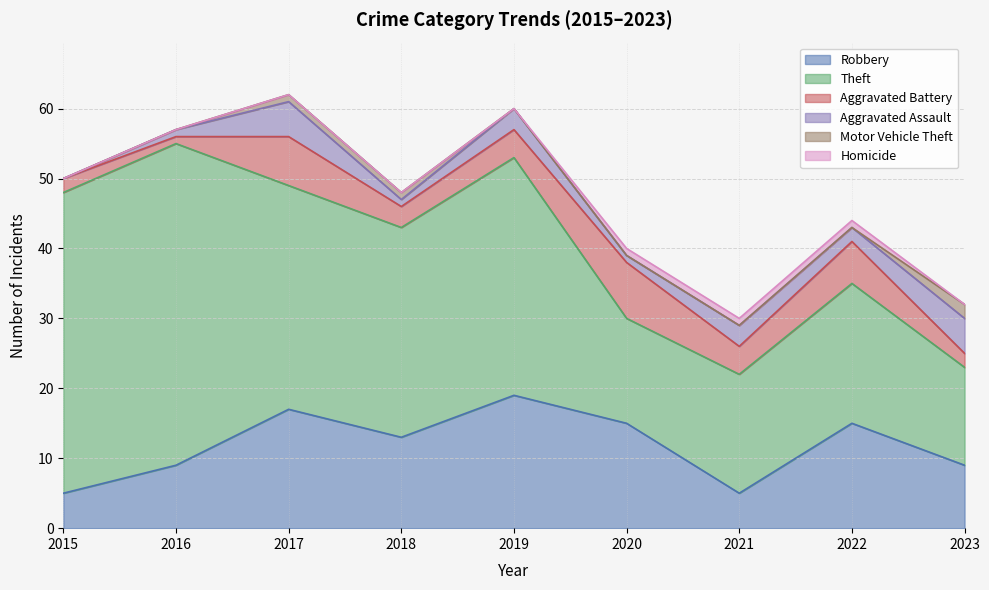

What are all the series names shown in the legend?

Robbery, Theft, Aggravated Battery, Aggravated Assault, Motor Vehicle Theft, Homicide